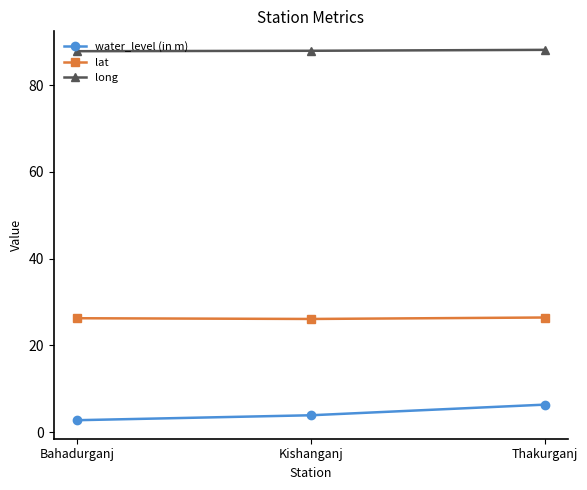

What is the label of the 1st point from the right?

Thakurganj